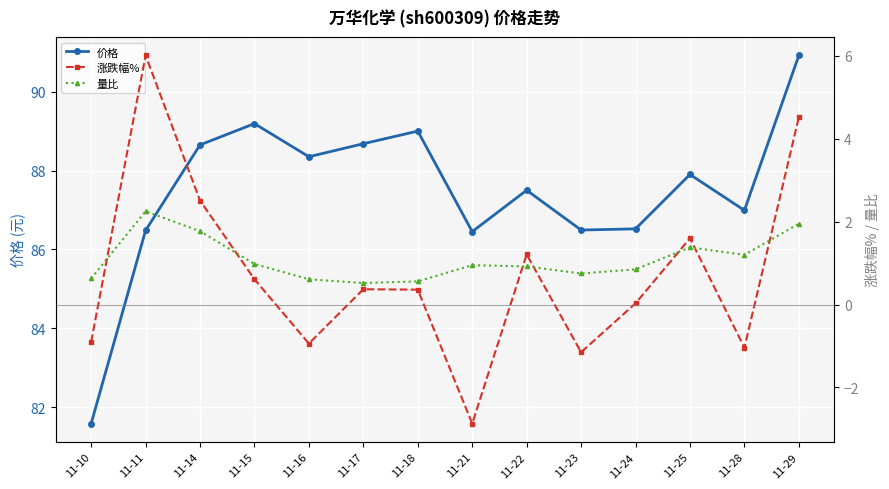

How many interior local peaks does the 量比 series have?

3